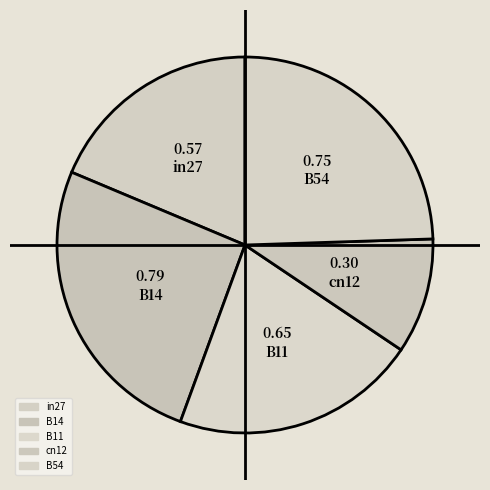

How many segments does this pie chart have?

5